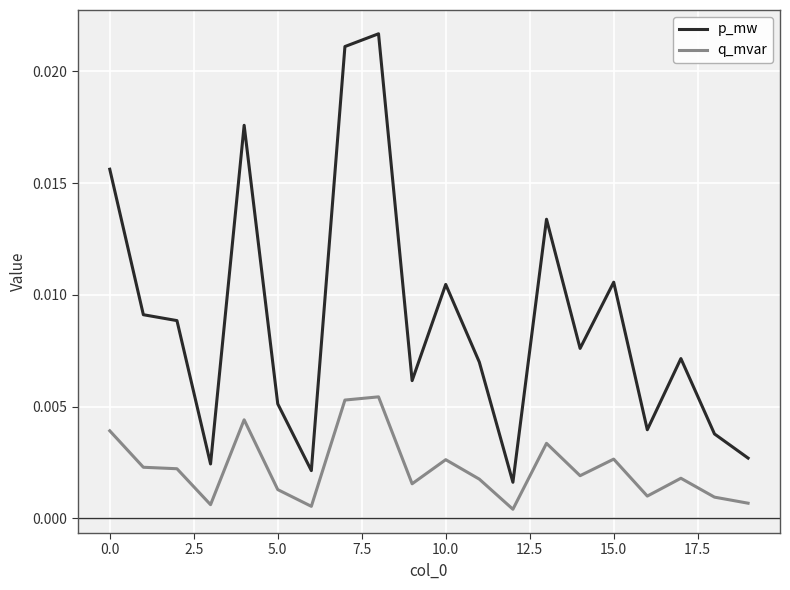

Which series has the widest spread of values?

p_mw